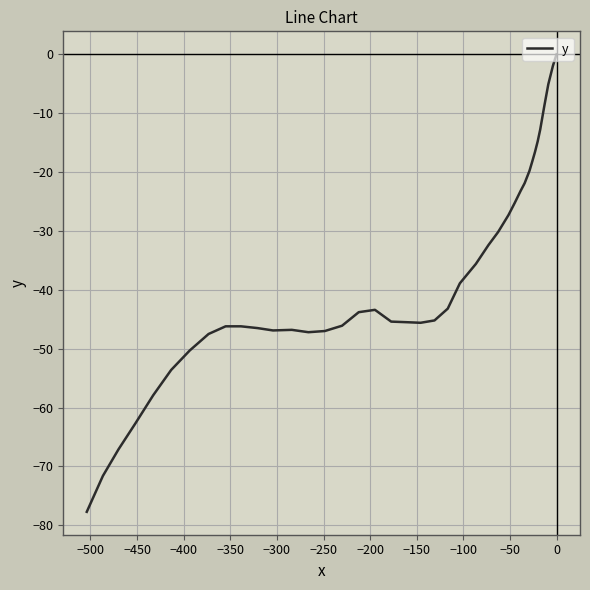

True or false: there are more than 2 points higher than both neighbors.

False